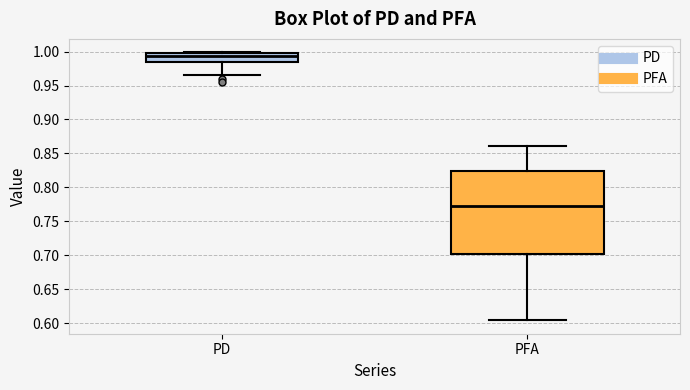

Where is the lower edge of the box for PD on the y-axis? The values are not printed on the chart, so give them approximately, as read against the axis.

0.985